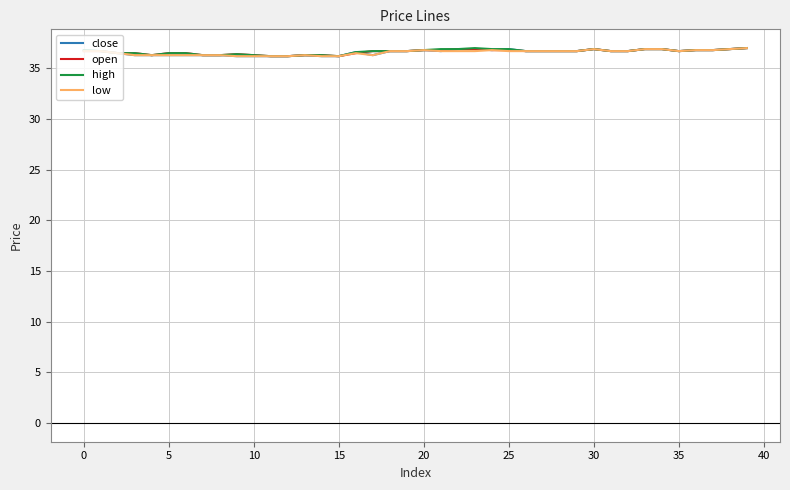

What is the minimum value for open?

36.2